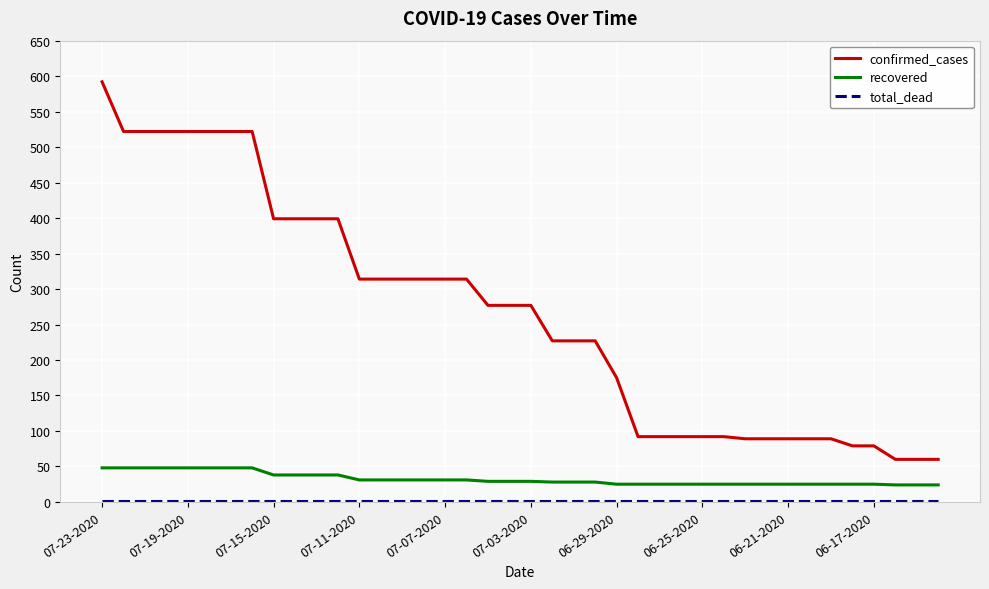

True or false: confirmed_cases and recovered intersect in this chart.

False